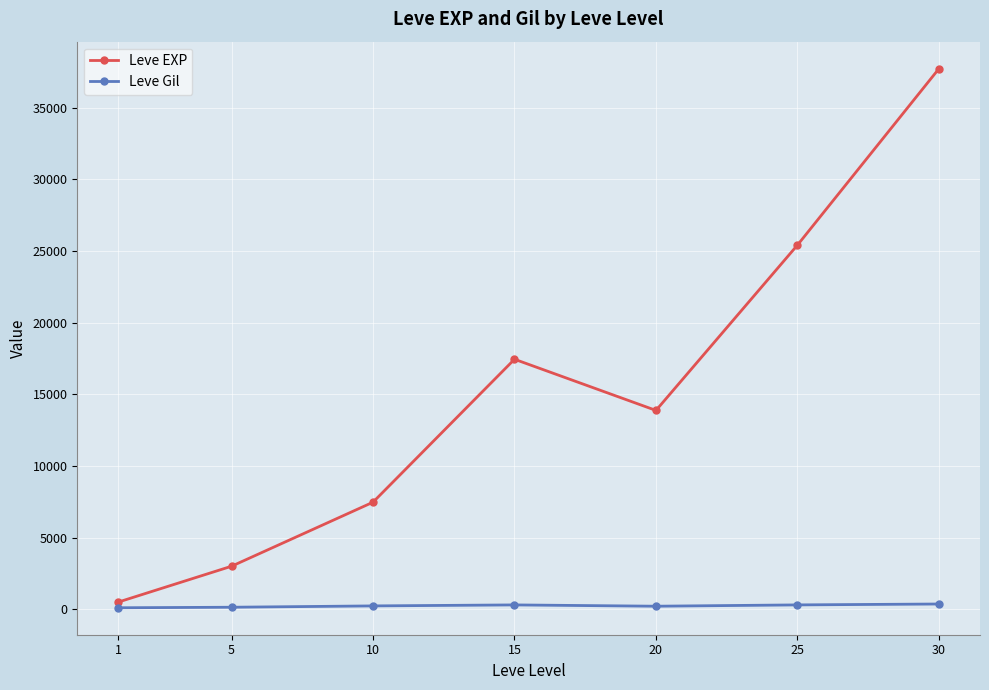

At which label is Leve EXP closest to 19112?

15